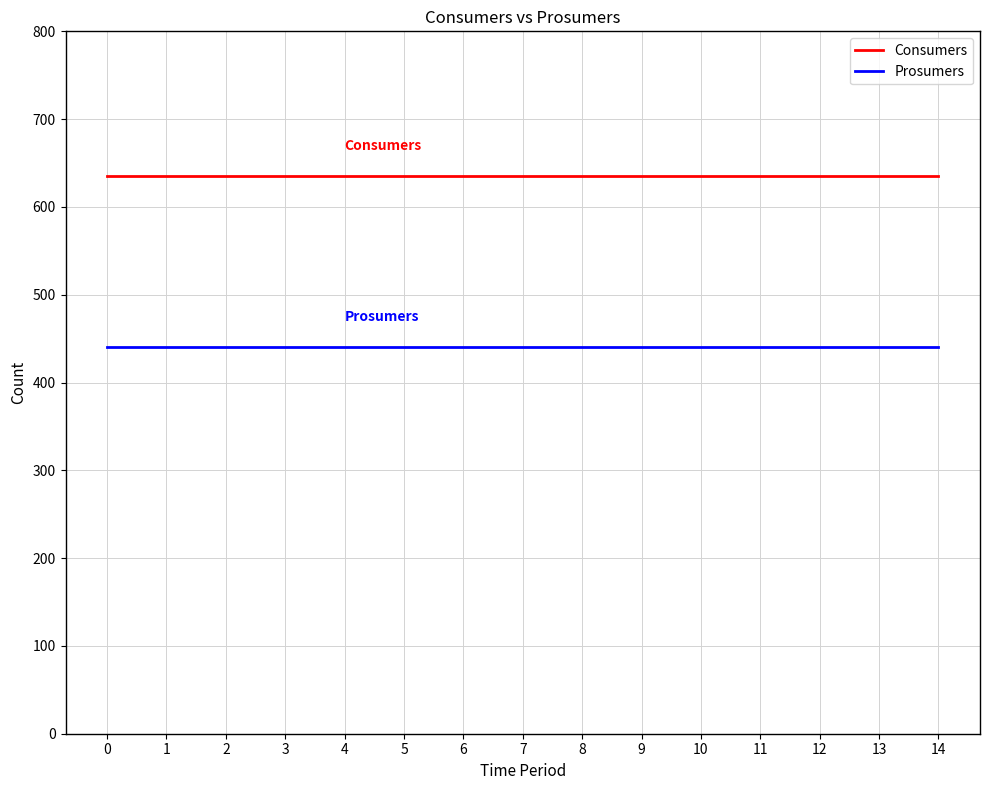

What is the spread (max minus min) of values at 0?

195